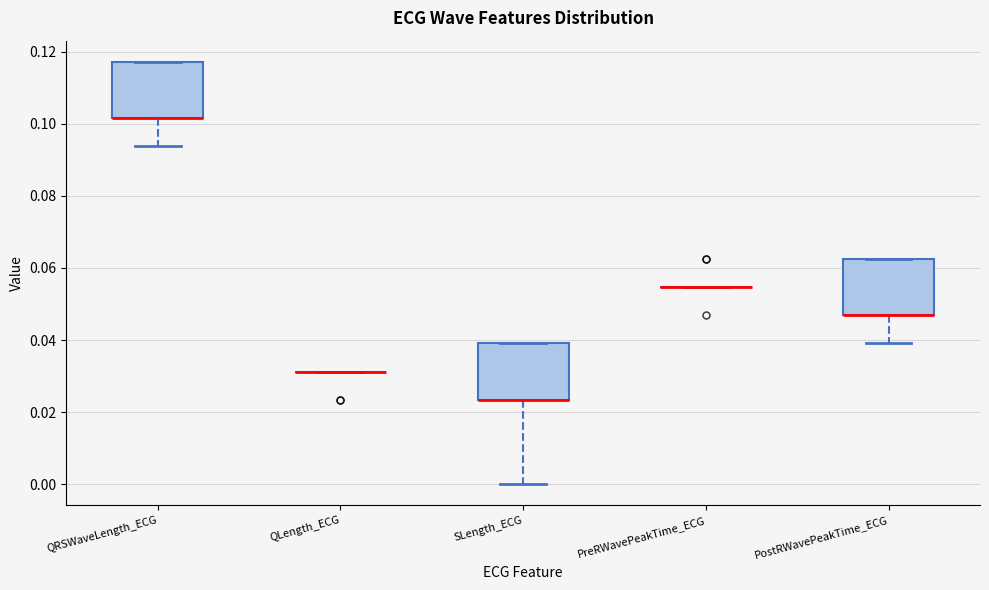

Where is the lower edge of the box for QRSWaveLength_ECG on the y-axis? The values are not printed on the chart, so give them approximately, as read against the axis.

0.102